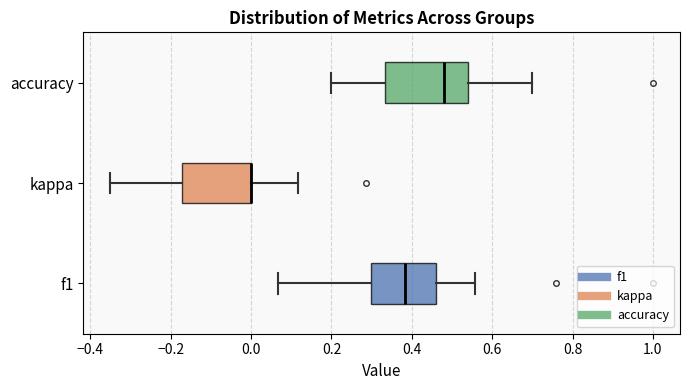

Which box is the widest, from its left edge to its right edge?

accuracy